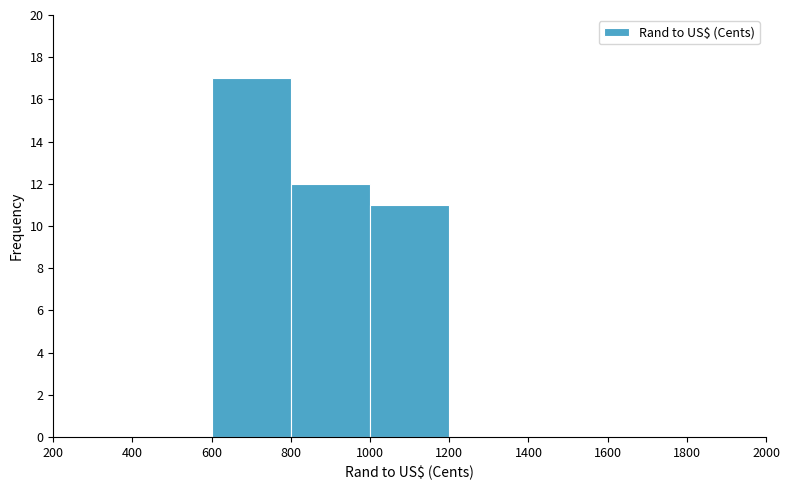

Which range on the x-axis has the tallest bar?

600 to 800